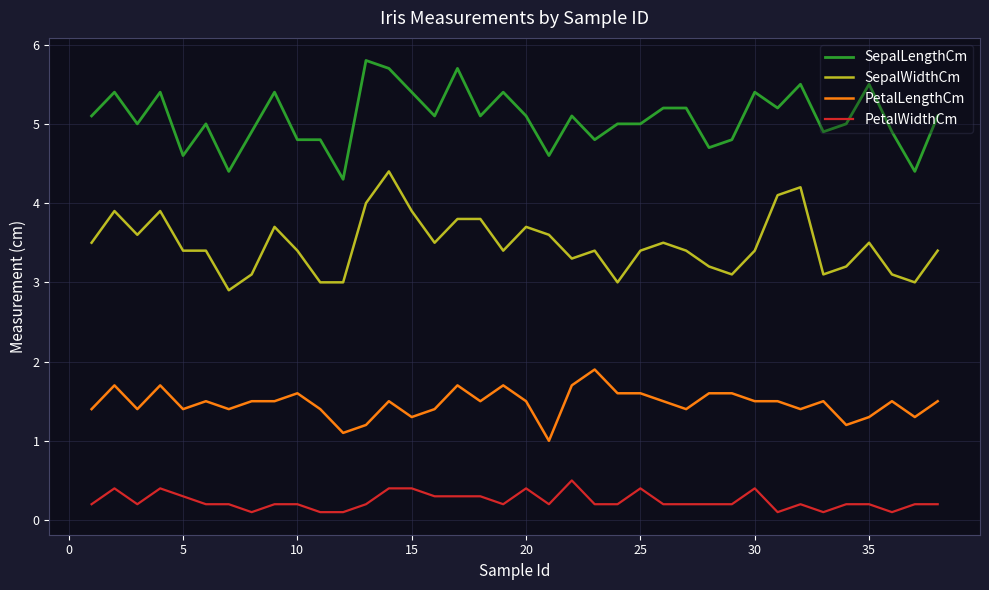

What is the difference between the maximum and minimum values in the SepalWidthCm series?

1.5